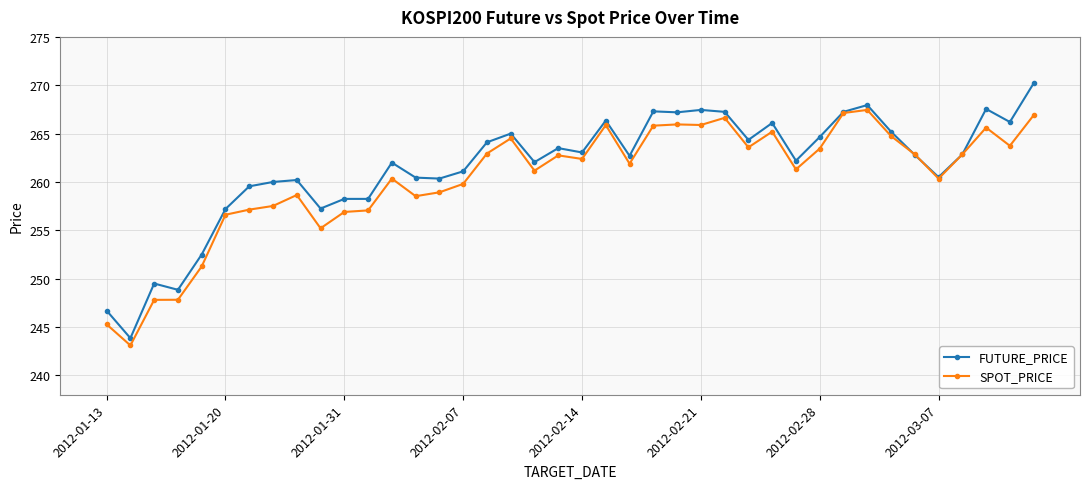

What is the greatest value displayed?

270.2